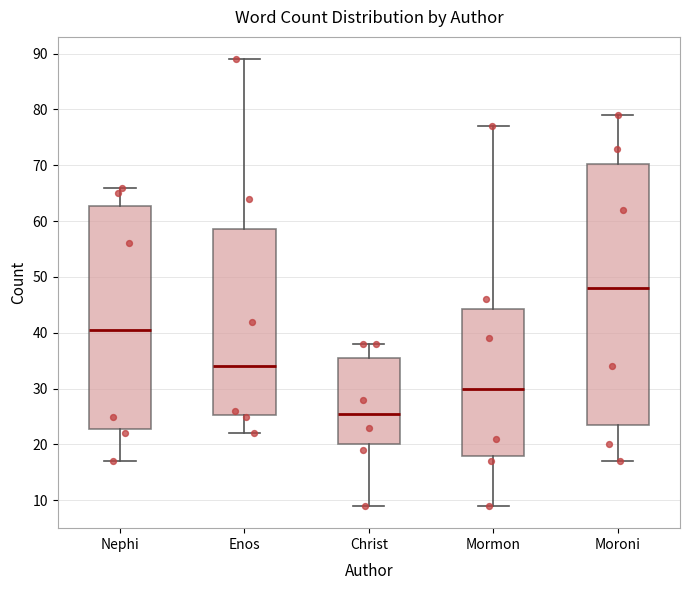

Reading left to right, transcribe this box plot: for each box, give where its median line is, the range the box spans, and where its two whiskers end, as read against the y-axis. The values are not printed on the chart, so give them approximately, as read against the axis.

Nephi: median 41, box 23 to 63, whiskers 17 to 66
Enos: median 34, box 25 to 59, whiskers 22 to 89
Christ: median 26, box 20 to 36, whiskers 9 to 38
Mormon: median 30, box 18 to 44, whiskers 9 to 77
Moroni: median 48, box 24 to 70, whiskers 17 to 79